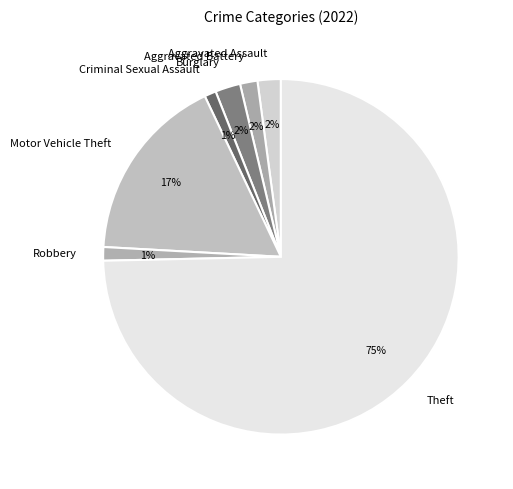

Combined, do Robbery and Motor Vehicle Theft account for over 50%?

No